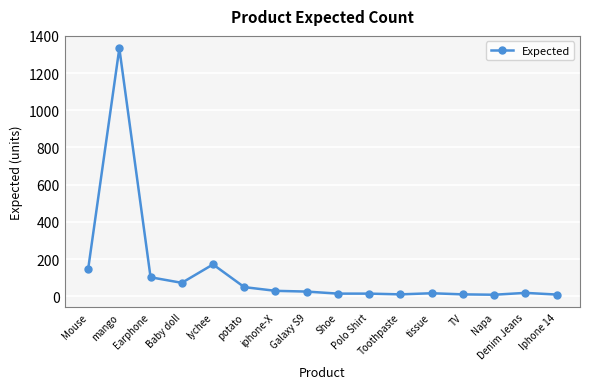

Between mango and TV, which is larger?

mango